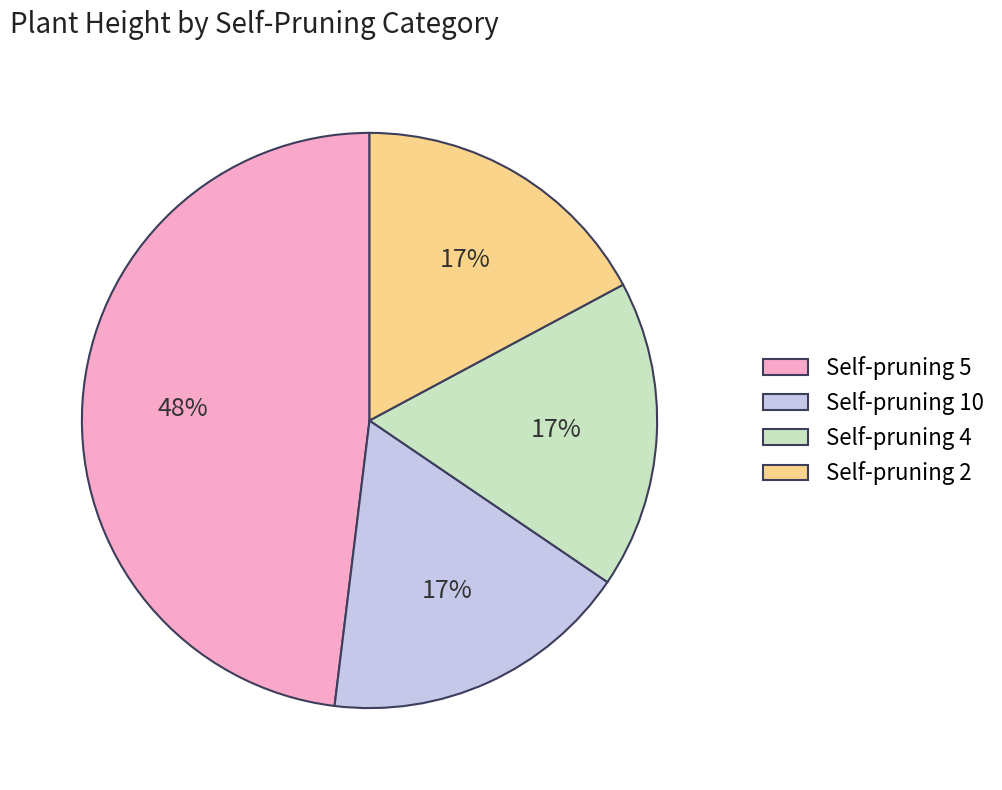

To the nearest percent, what is the difference between the largest and smallest slice percentages?

31%